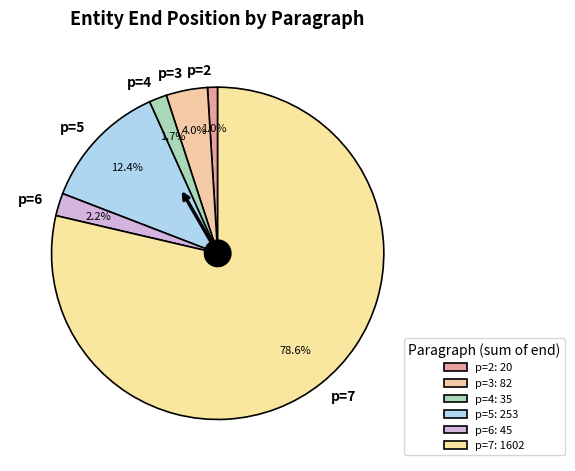

Do p=4 and p=3 together represent more than half of the pie?

No